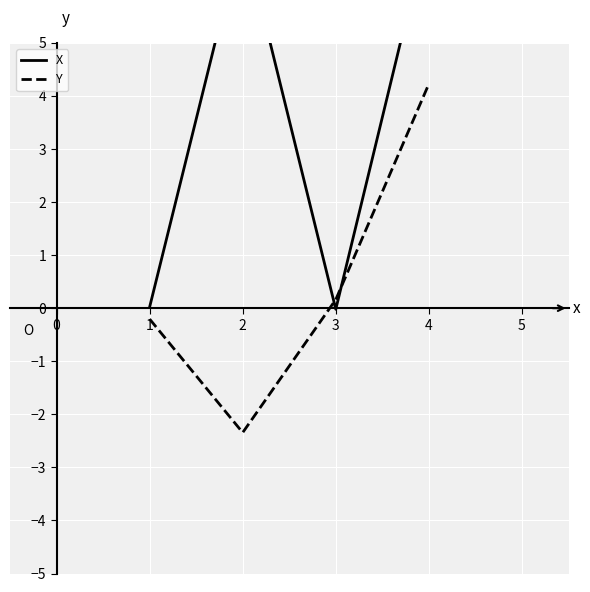

What is the difference between the maximum and second lowest values in the Y series?

4.4